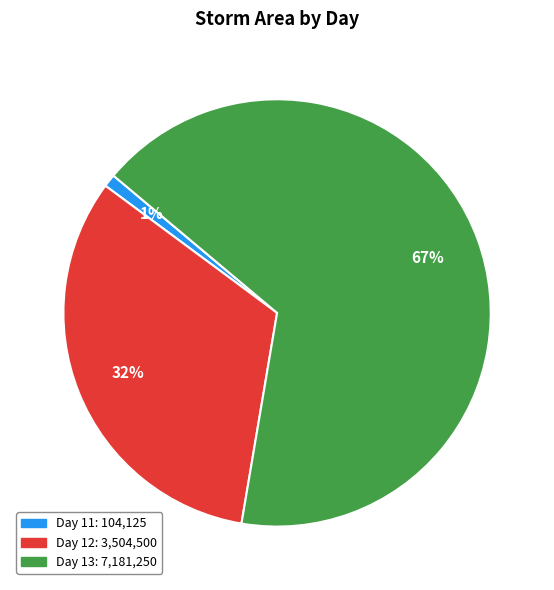

How many segments does this pie chart have?

3